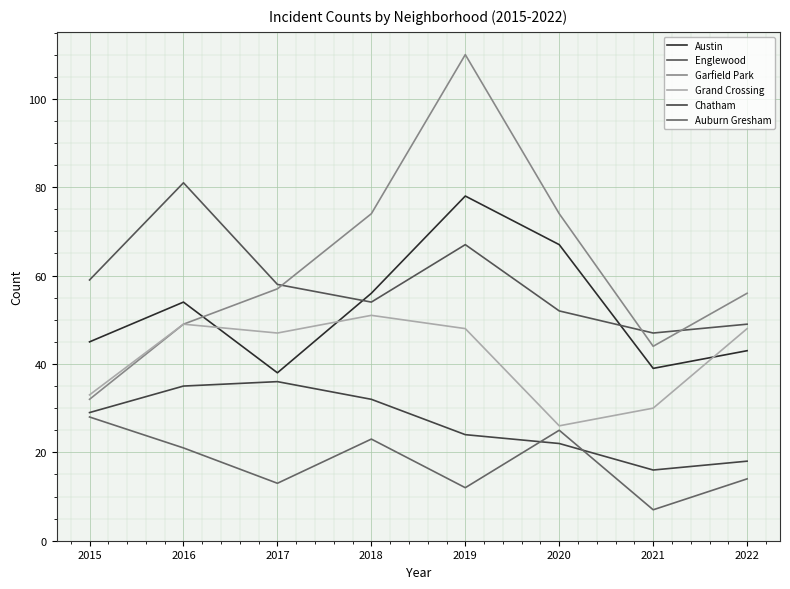

What is the difference between the second highest and minimum values in the Austin series?

29